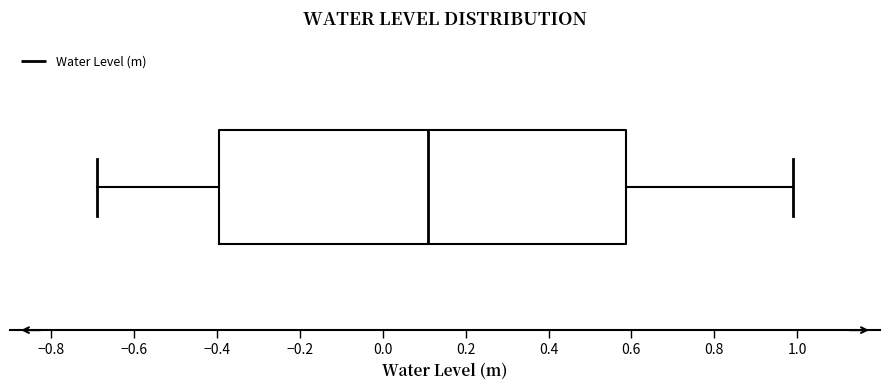

Transcribe this box plot: give where the median line is, the range the box spans, and where the two whiskers end, as read against the x-axis. The values are not printed on the chart, so give them approximately, as read against the axis.

median 0.10, box -0.40 to 0.58, whiskers -0.68 to 1.00